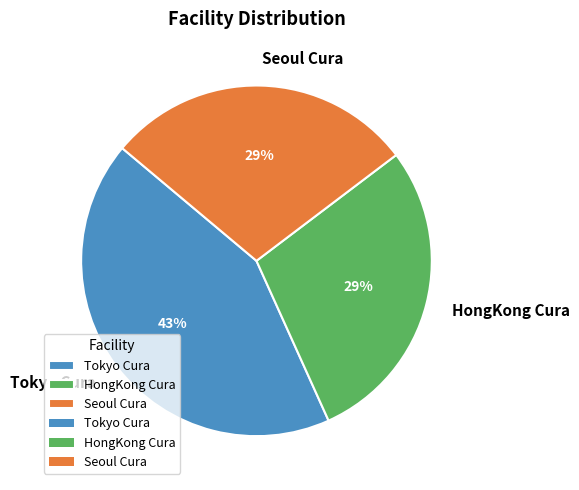

Is Tokyo Cura the majority of the pie?

No